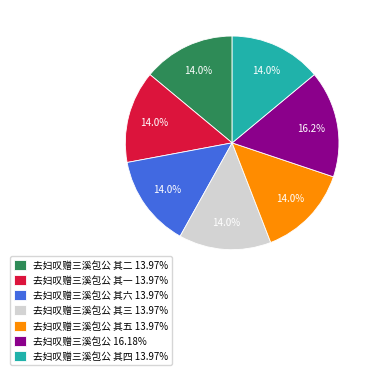

Approximately how many times larger is the value at 去妇叹赠三溪包公 其六 13.97% compared to 去妇叹赠三溪包公 其五 13.97%?

1.0